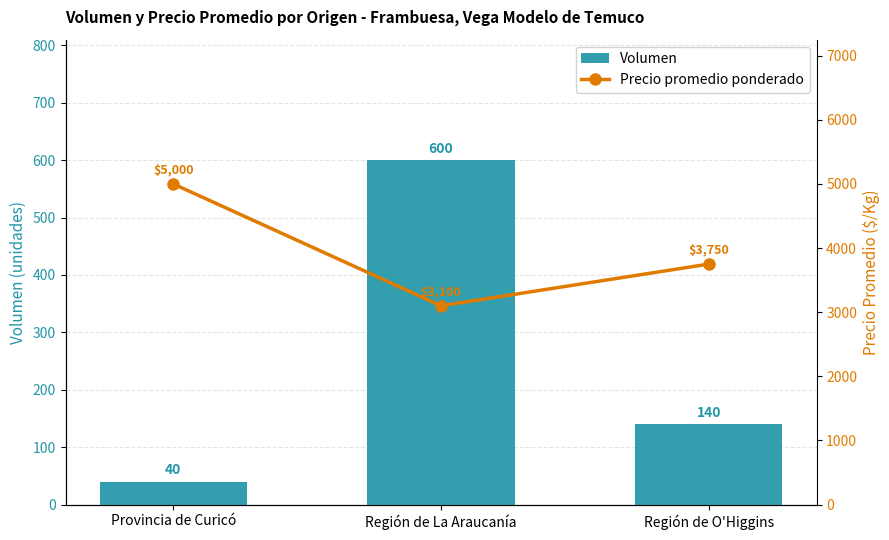

What is the sum of the Volumen values at Provincia de Curicó and Región de O'Higgins?

180